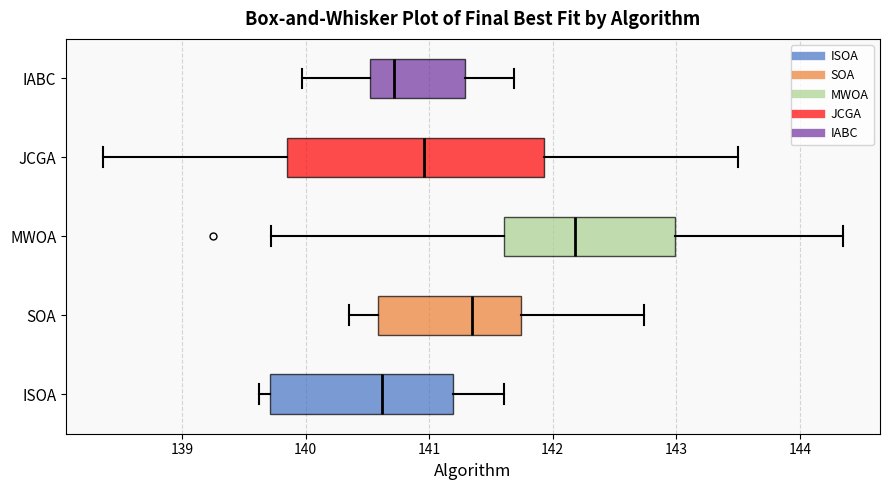

Reading bottom to top, transcribe this box plot: for each box, give where its median line is, the range the box spans, and where its two whiskers end, as read against the x-axis. The values are not printed on the chart, so give them approximately, as read against the axis.

ISOA: median 140.6, box 139.7 to 141.2, whiskers 139.6 to 141.6
SOA: median 141.3, box 140.6 to 141.7, whiskers 140.4 to 142.7
MWOA: median 142.2, box 141.6 to 143.0, whiskers 139.7 to 144.4
JCGA: median 141.0, box 139.9 to 141.9, whiskers 138.4 to 143.5
IABC: median 140.7, box 140.5 to 141.3, whiskers 140.0 to 141.7